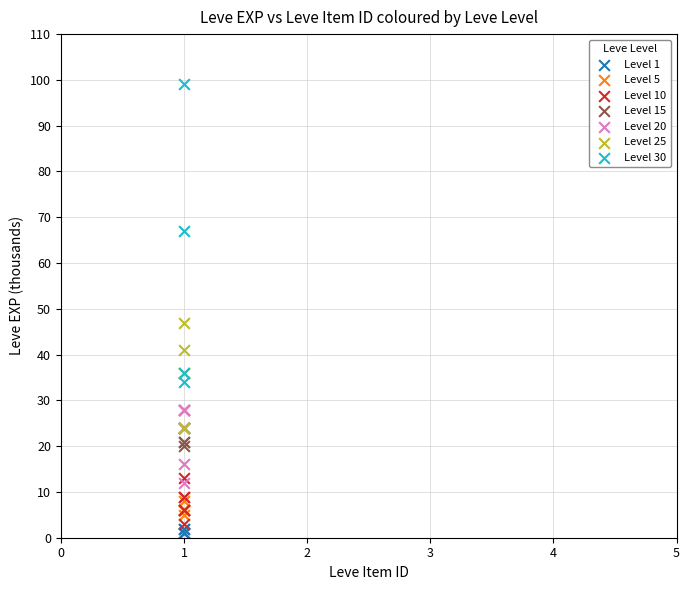

What are all the series names shown in the legend?

Level 1, Level 5, Level 10, Level 15, Level 20, Level 25, Level 30